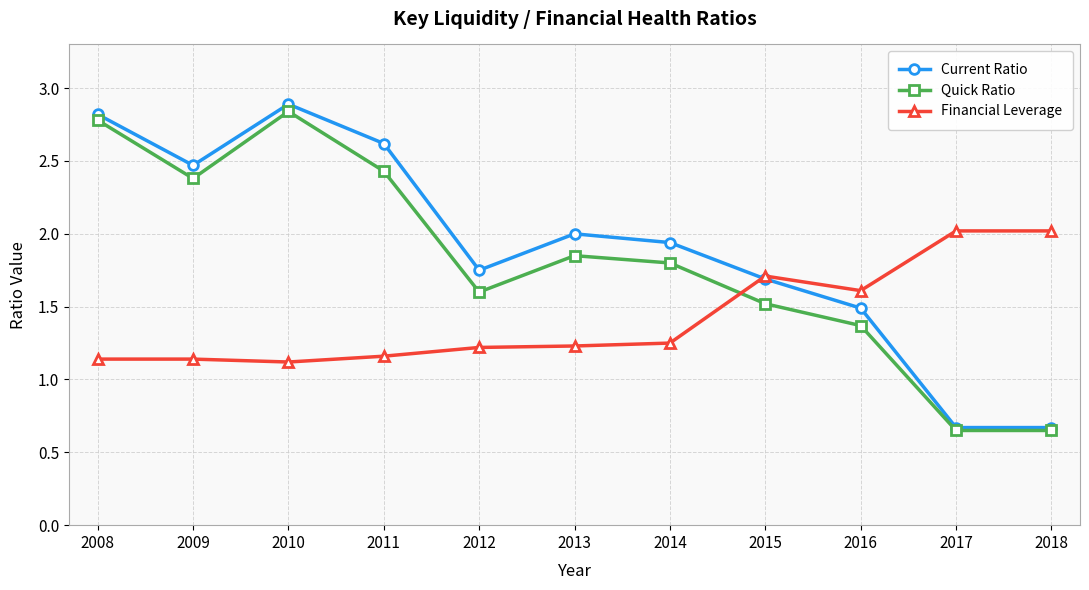

The value of Quick Ratio at 2017 is 0.7. True or false?

True